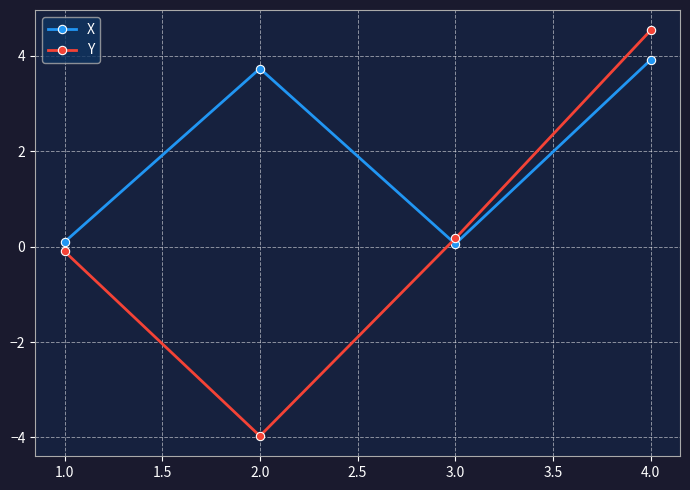

Reading right to left, transcribe all the data shown in this chart.

X: 4.0=3.9	3.0=0.1	2.0=3.7	1.0=0.1
Y: 4.0=4.5	3.0=0.2	2.0=-4.0	1.0=-0.1